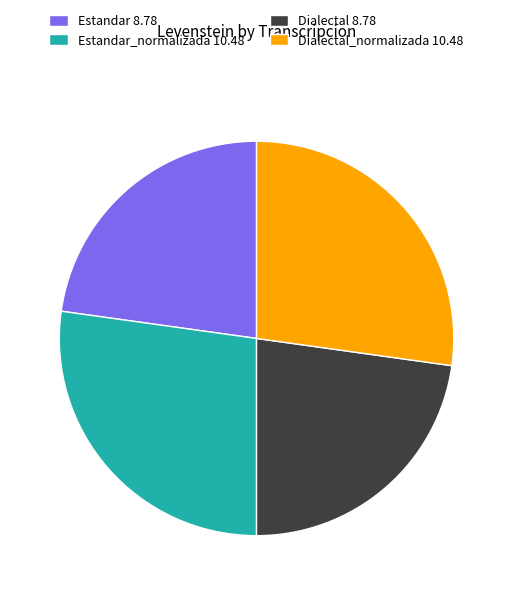

Which has a higher value, Dialectal 8.78 or Estandar_normalizada 10.48?

Estandar_normalizada 10.48